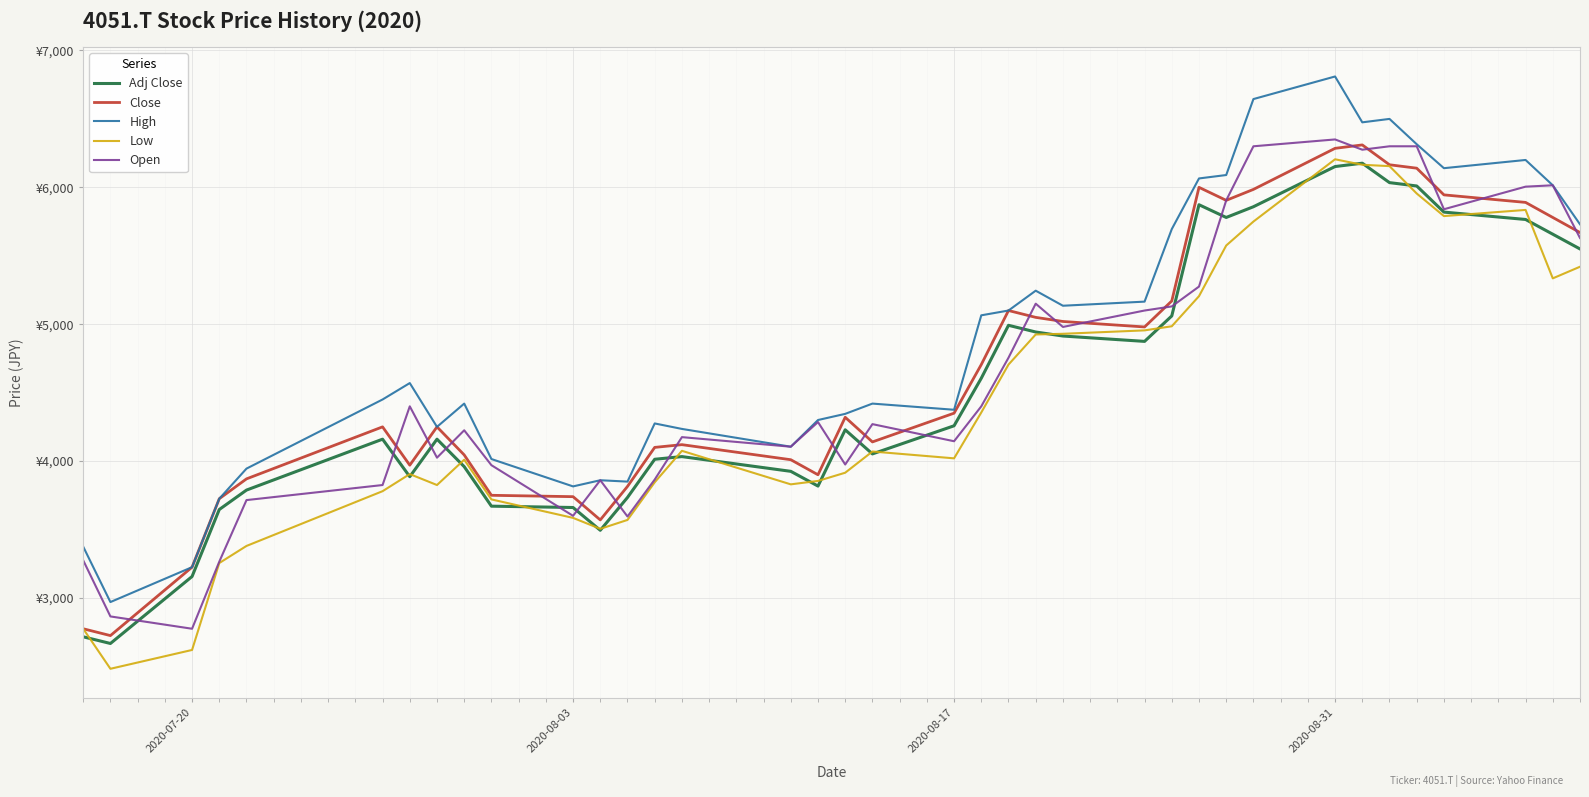

Reading left to right, transcribe all the data shown in this chart.

Adj Close: 2716.3	2667.3	3156.7	3646.1	3788.1	4160.0	3886.0	4160.0	3959.4	3670.6	3660.8	3494.4	3734.2	4013.2	4032.8	3925.1	3817.4	4228.5	4052.4	4257.9	4605.4	4992.0	4943.1	4913.7	4874.6	5060.6	5873.0	5780.0	5858.3	6152.0	6176.4	6034.5	6010.0	5819.1	5765.3	5657.6	5550.0
Close: 2775.0	2725.0	3225.0	3725.0	3870.0	4250.0	3970.0	4250.0	4045.0	3750.0	3740.0	3570.0	3815.0	4100.0	4120.0	4010.0	3900.0	4320.0	4140.0	4350.0	4705.0	5100.0	5050.0	5020.0	4980.0	5170.0	6000.0	5905.0	5985.0	6285.0	6310.0	6165.0	6140.0	5945.0	5890.0	5780.0	5670.0
High: 3375.0	2970.0	3225.0	3725.0	3945.0	4450.0	4570.0	4250.0	4420.0	4015.0	3815.0	3860.0	3850.0	4275.0	4235.0	4105.0	4300.0	4345.0	4420.0	4375.0	5065.0	5100.0	5245.0	5135.0	5165.0	5695.0	6065.0	6090.0	6645.0	6810.0	6475.0	6500.0	6315.0	6140.0	6200.0	6015.0	5730.0
Low: 2775.0	2482.5	2620.0	3255.0	3380.0	3780.0	3905.0	3825.0	4010.0	3720.0	3585.0	3505.0	3570.0	3845.0	4075.0	3830.0	3855.0	3915.0	4070.0	4020.0	4355.0	4705.0	4925.0	4930.0	4955.0	4985.0	5205.0	5575.0	5750.0	6205.0	6165.0	6155.0	5955.0	5790.0	5835.0	5335.0	5420.0
Open: 3275.0	2865.0	2775.0	3265.0	3715.0	3825.0	4400.0	4025.0	4225.0	3970.0	3600.0	3860.0	3595.0	3865.0	4175.0	4105.0	4285.0	3975.0	4270.0	4145.0	4400.0	4755.0	5150.0	4980.0	5100.0	5130.0	5275.0	5905.0	6300.0	6350.0	6275.0	6300.0	6300.0	5840.0	6005.0	6015.0	5630.0